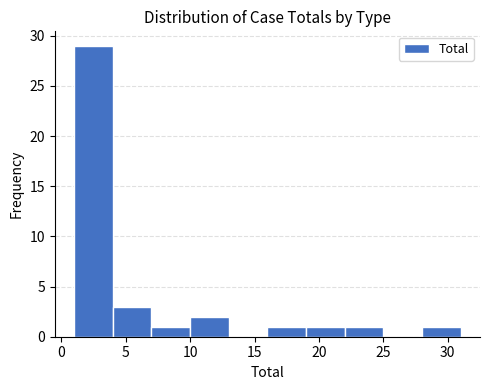

Reading left to right, transcribe this chart: for each bar, give the range it covers on the x-axis and its height. The values are not printed on the chart, so give them approximately, as read against the axis.

1 to 4: 29
4 to 7: 3
7 to 10: 1
10 to 13: 2
13 to 16: 0
16 to 19: 1
19 to 22: 1
22 to 25: 1
25 to 28: 0
28 to 31: 1